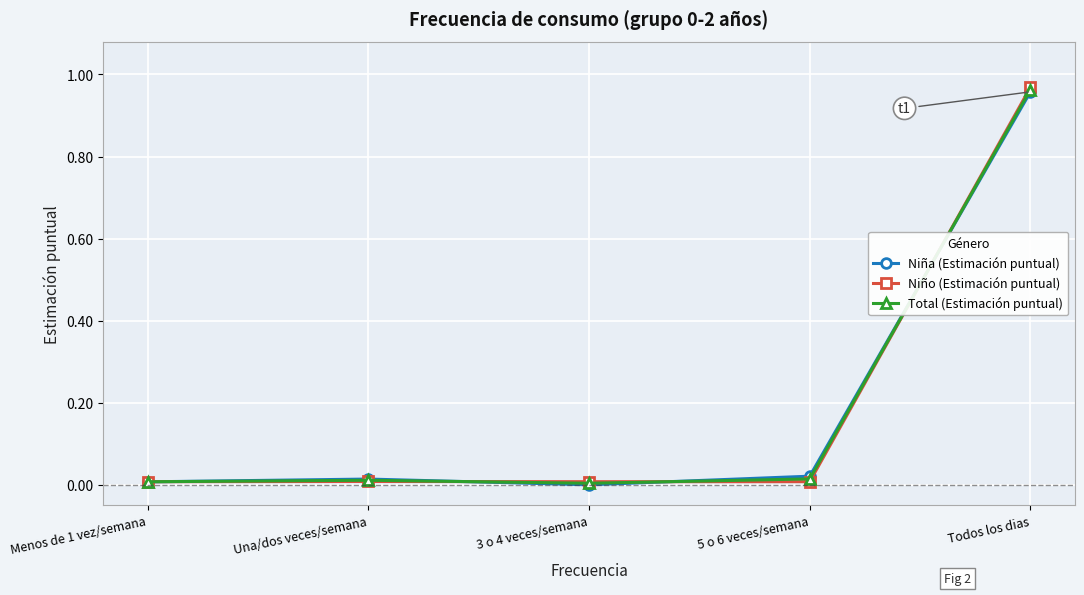

How many times do Niña (Estimación puntual) and Total (Estimación puntual) cross each other?

4